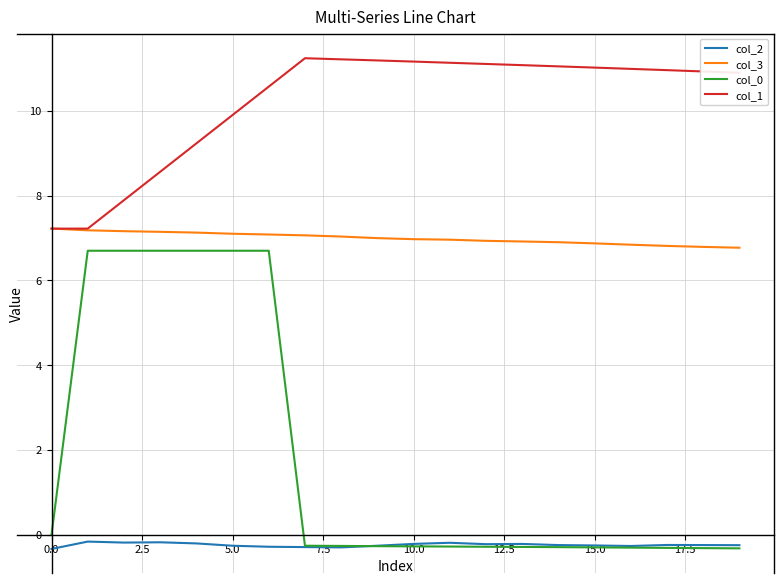

True or false: col_1 and col_0 cross at least once.

False